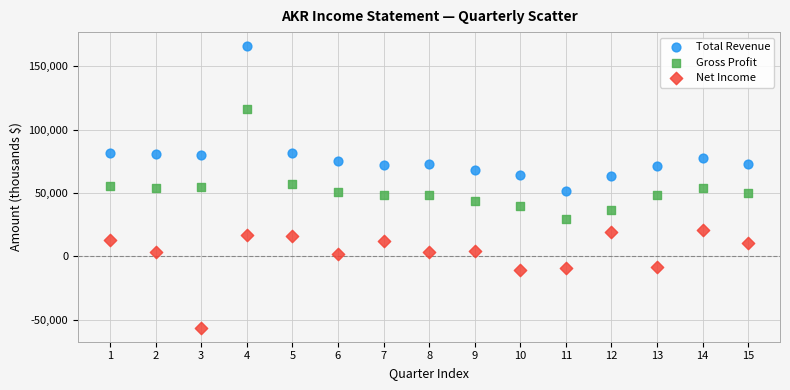

Across all data points, what is the range of X values (max minus min)?

14